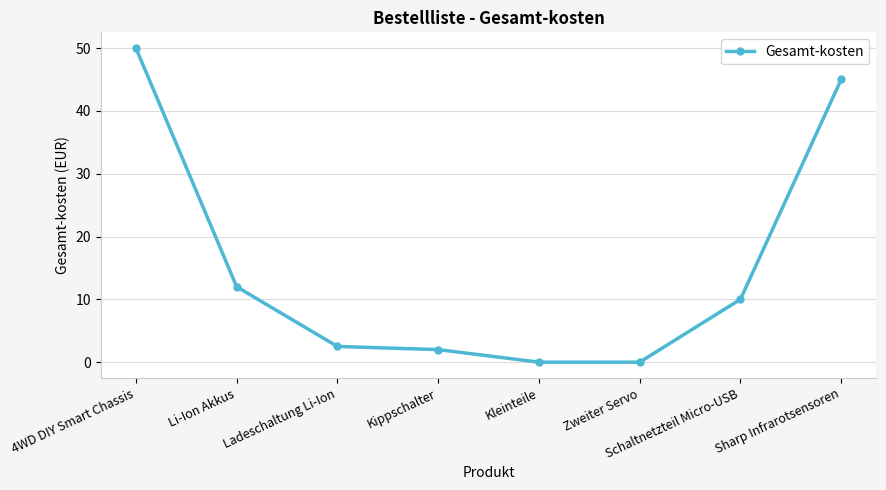

How many categories are shown in the chart?

8